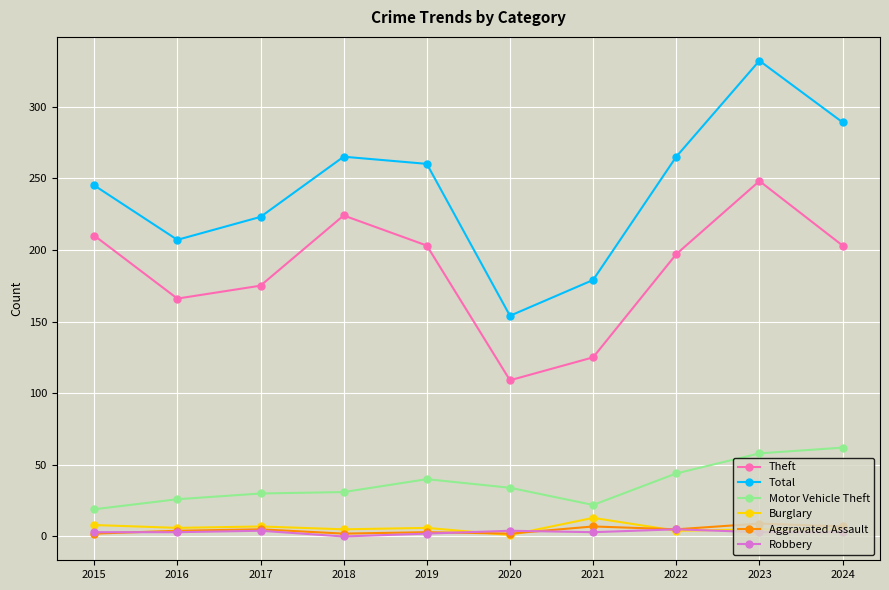

How many data points does each series have?

10